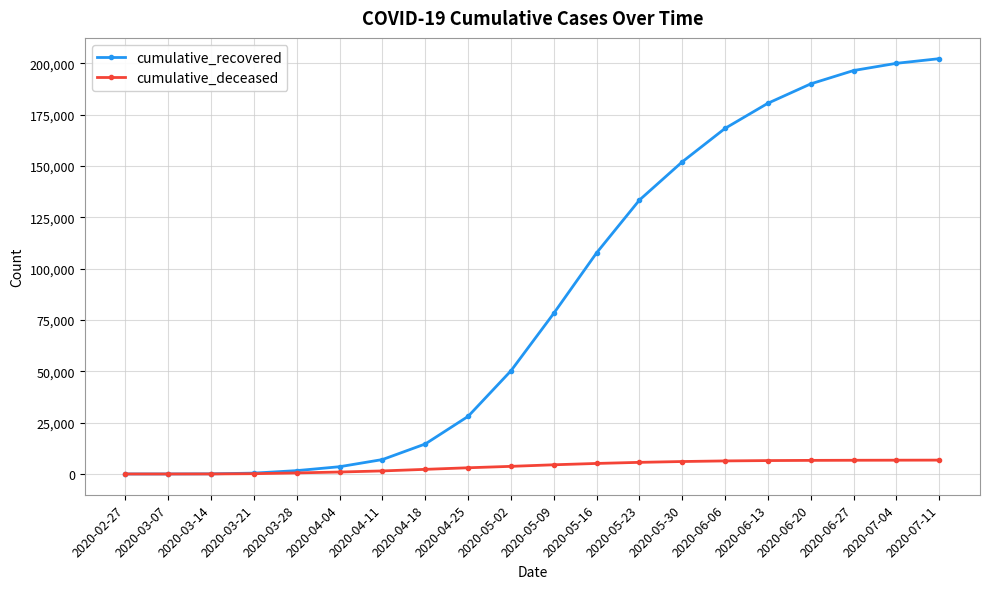

Which series has the largest total across all categories?

cumulative_recovered